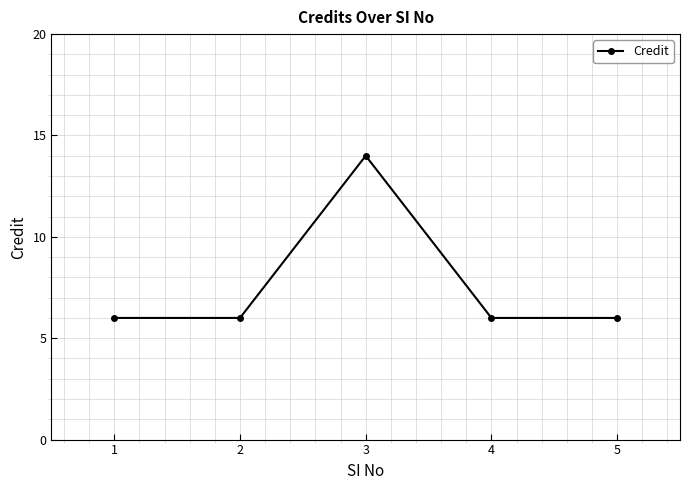

Reading left to right, list all the values displayed in this chart.

1=6	2=6	3=14	4=6	5=6